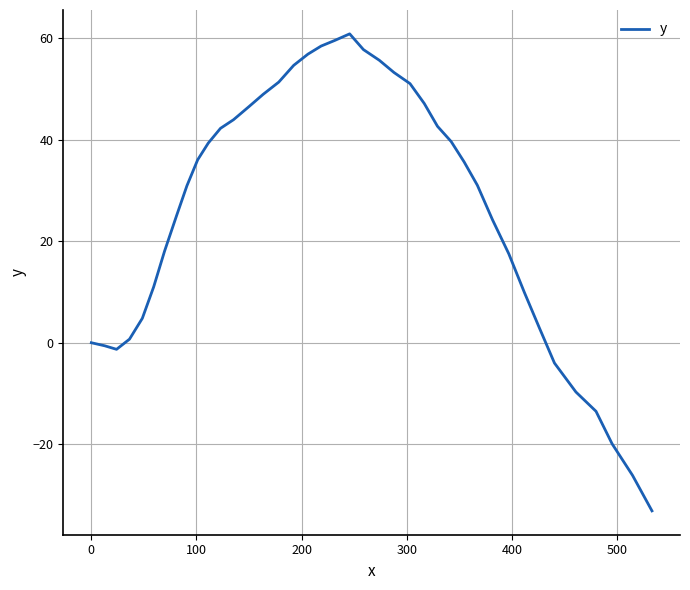

What is the difference between the maximum and minimum values?

93.9